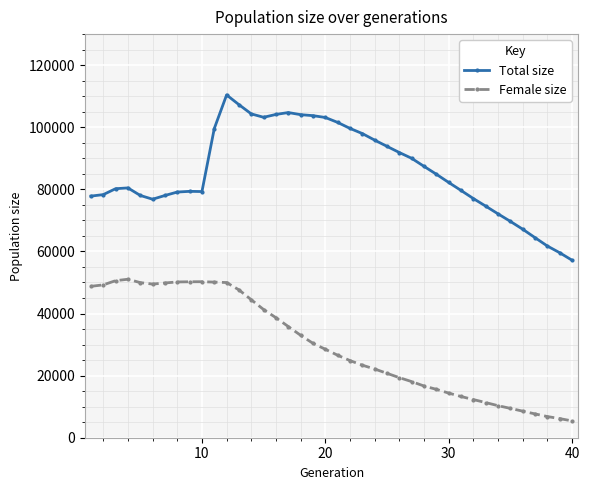

Which series has the largest total across all categories?

Total size